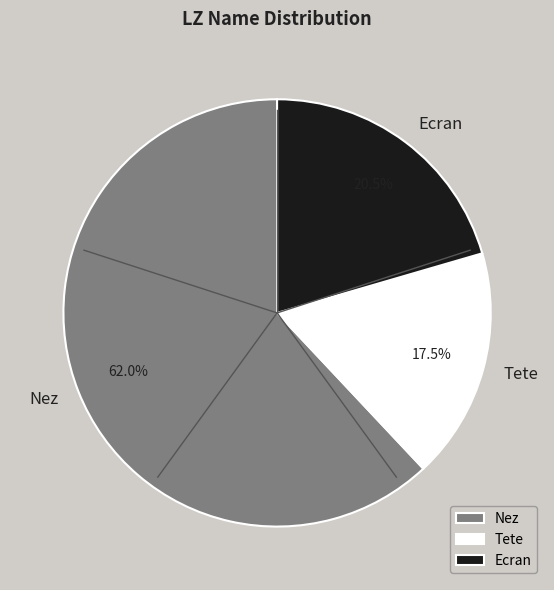

What is the ratio of the value at Tete to the value at Nez?

0.3